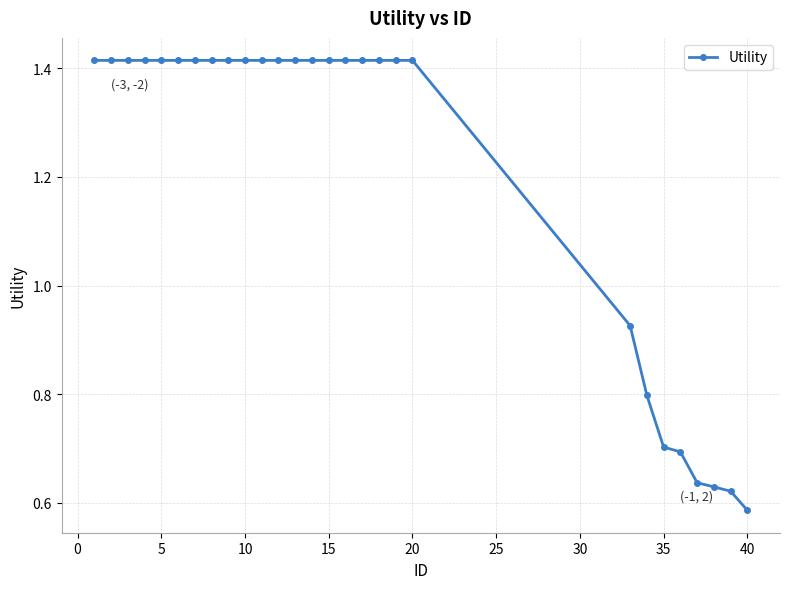

What is the sum of all values?

33.9